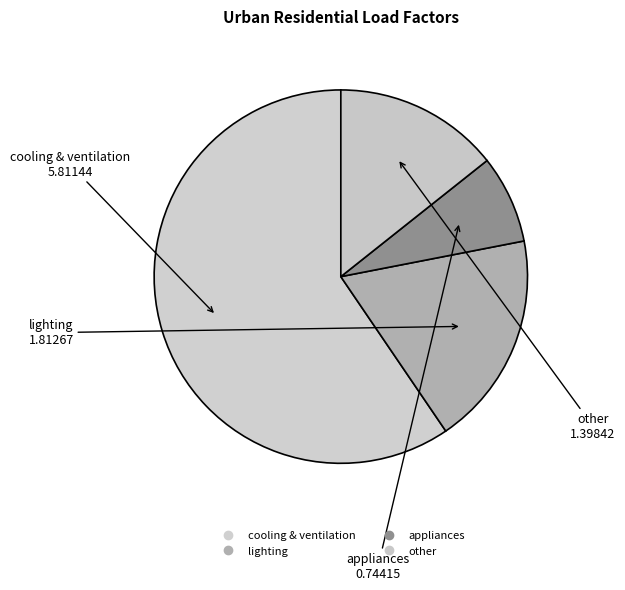

To the nearest percent, what is the average slice percentage?

25%